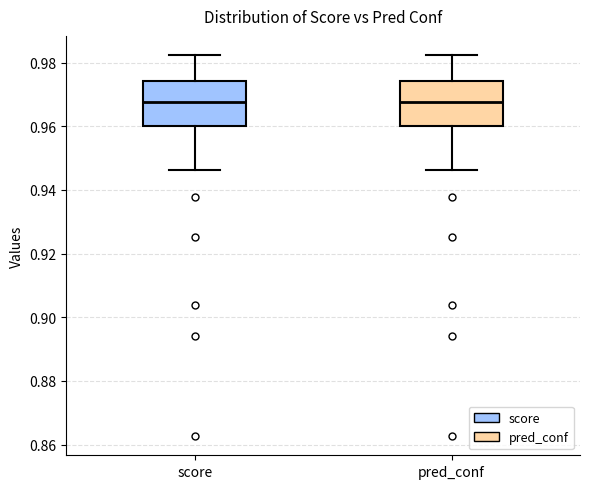

Reading left to right, transcribe this box plot: for each box, give where its median line is, the range the box spans, and where its two whiskers end, as read against the y-axis. The values are not printed on the chart, so give them approximately, as read against the axis.

score: median 0.968, box 0.960 to 0.974, whiskers 0.946 to 0.982
pred_conf: median 0.968, box 0.960 to 0.974, whiskers 0.946 to 0.982